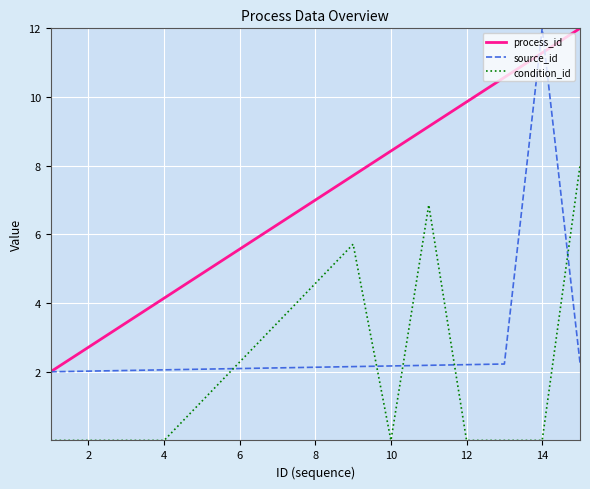

What is the maximum value for source_id?

12.0